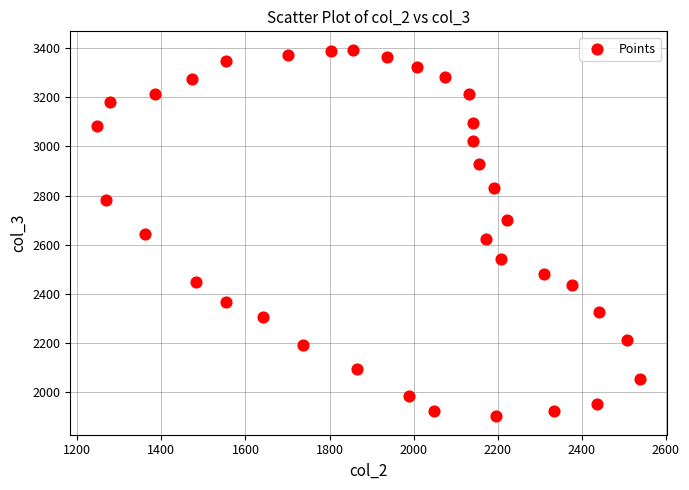

What is the range of X values (max minus min)?

1291.3